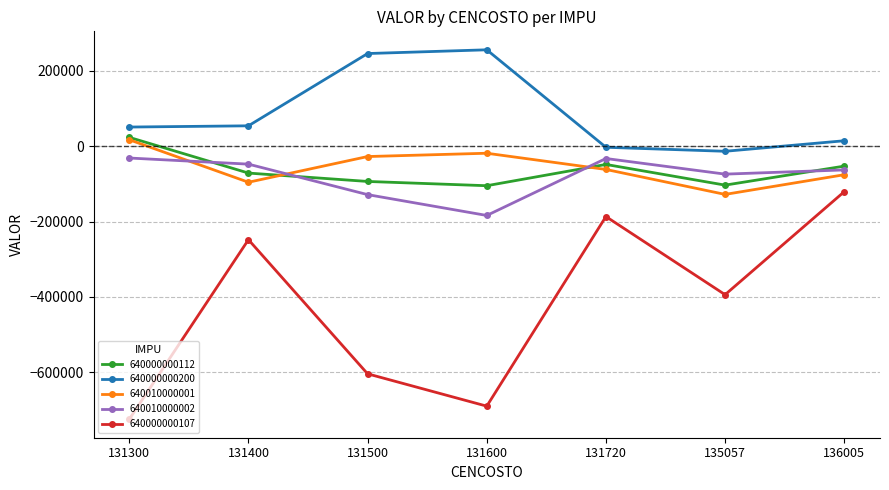

At which category does 640000000107 reach its first local valley?

131600